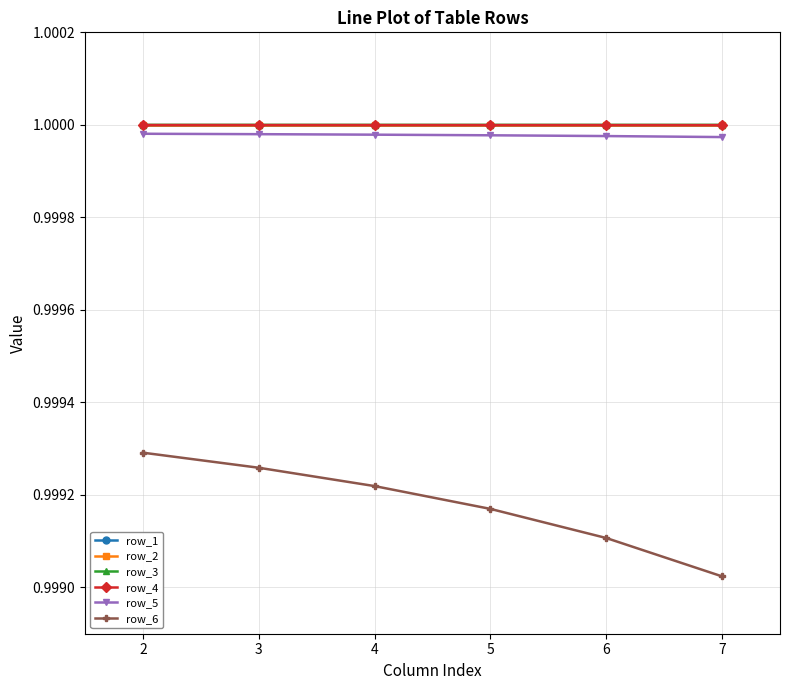

Reading left to right, extract all data points from this chart.

row_1: 2=1.0	3=1.0	4=1.0	5=1.0	6=1.0	7=1.0
row_2: 2=1.0	3=1.0	4=1.0	5=1.0	6=1.0	7=1.0
row_3: 2=1.0	3=1.0	4=1.0	5=1.0	6=1.0	7=1.0
row_4: 2=1.0	3=1.0	4=1.0	5=1.0	6=1.0	7=1.0
row_5: 2=1.0	3=1.0	4=1.0	5=1.0	6=1.0	7=1.0
row_6: 2=1.0	3=1.0	4=1.0	5=1.0	6=1.0	7=1.0